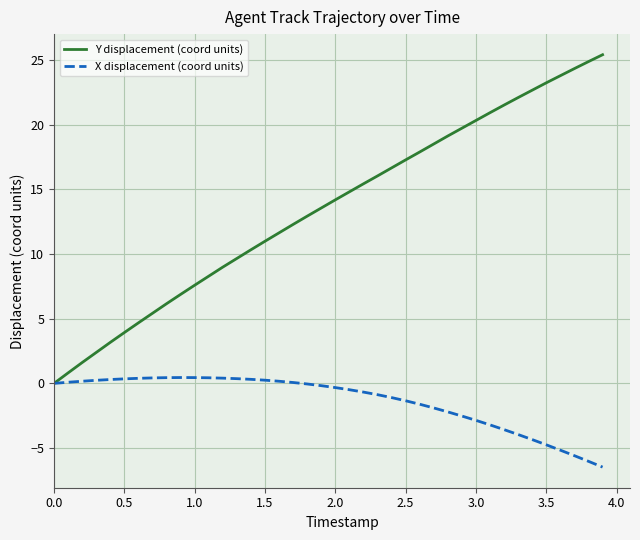

What is the difference between the second highest and minimum values in the X displacement (coord units) series?

6.9